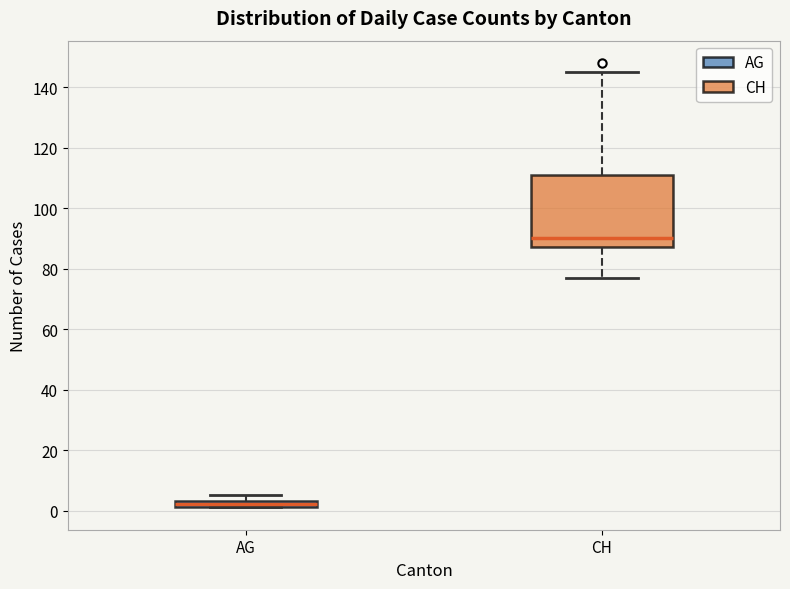

Which box is the tallest, from its lower edge to its upper edge?

CH